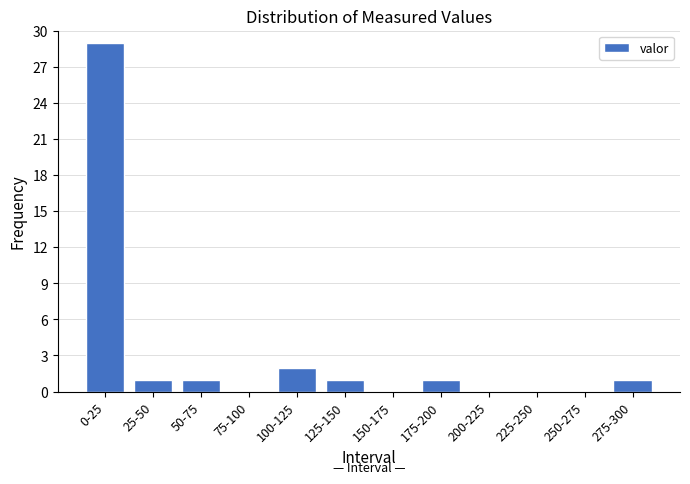

Reading left to right, transcribe all the data shown in this chart.

0-25=29	25-50=1	50-75=1	75-100=0	100-125=2	125-150=1	150-175=0	175-200=1	200-225=0	225-250=0	250-275=0	275-300=1